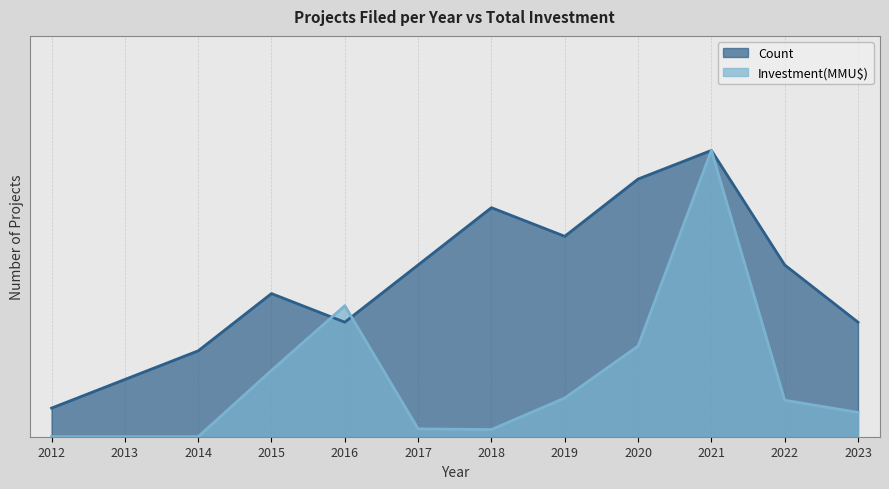

How many times do Count and Investment(MMU$) cross each other?

2